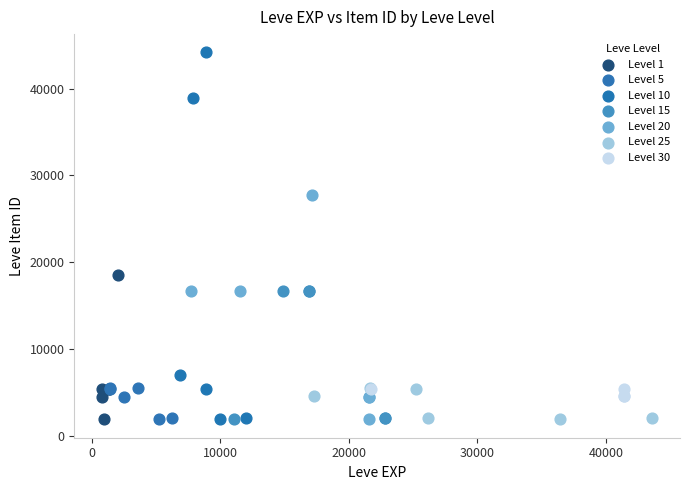

Which series reaches the maximum Y coordinate?

Level 10